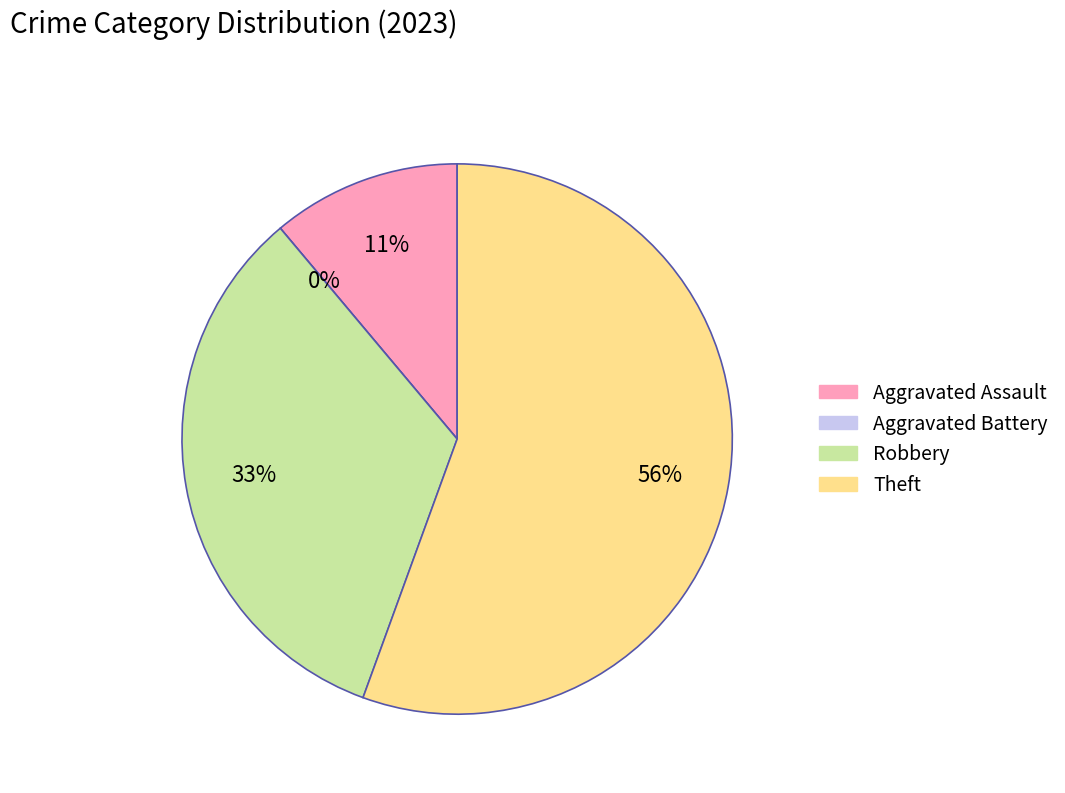

What portion of the pie excludes Aggravated Battery?

100.0%